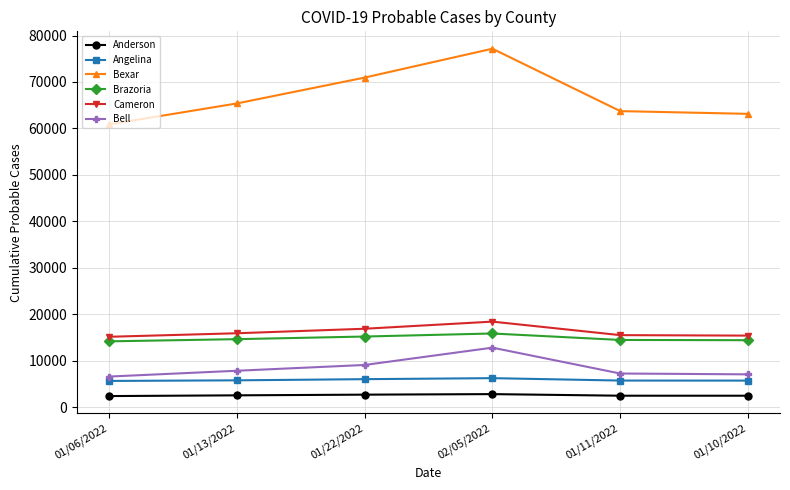

The Bell series shows 14000 at 01/13/2022. True or false?

False